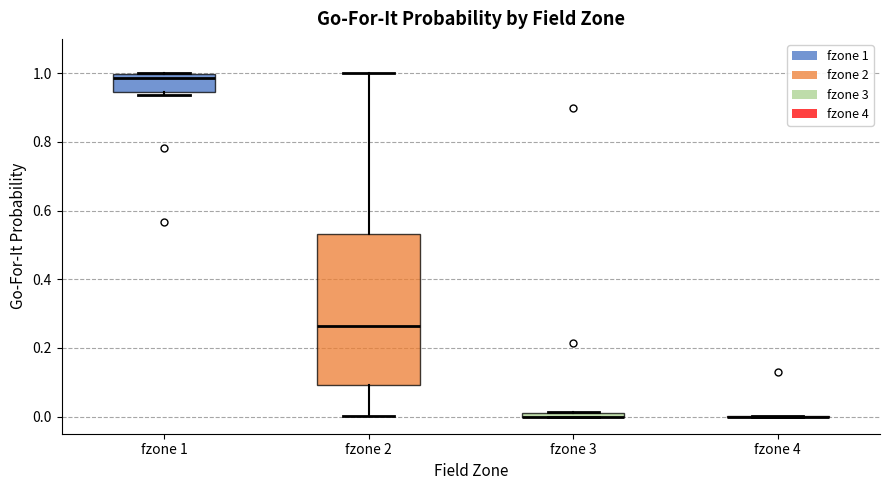

Comparing the boxes themselves (not the whiskers), which one is the tallest?

fzone 2